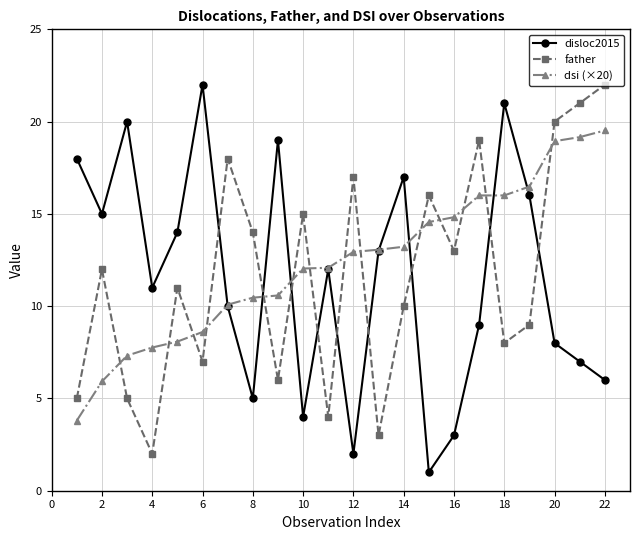

What is the lowest value of the disloc2015 series?

1.0